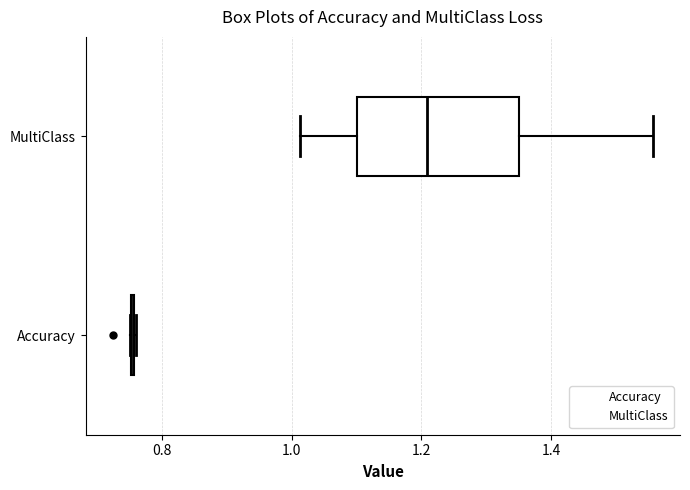

Reading bottom to top, transcribe this box plot: for each box, give where its median line is, the range the box spans, and where its two whiskers end, as read against the x-axis. The values are not printed on the chart, so give them approximately, as read against the axis.

Accuracy: box collapsed to a line at 0.76, whiskers 0.76 to 0.76
MultiClass: median 1.20, box 1.10 to 1.36, whiskers 1.02 to 1.56